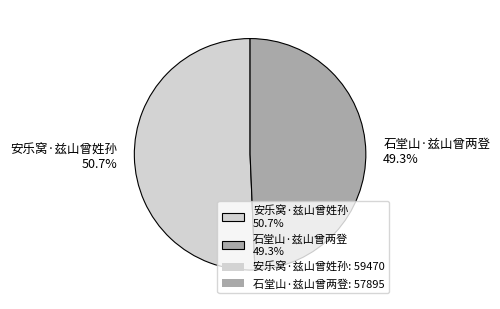

Which has a higher value, 石堂山·兹山曾两登 or 安乐窝·兹山曾姓孙?

安乐窝·兹山曾姓孙